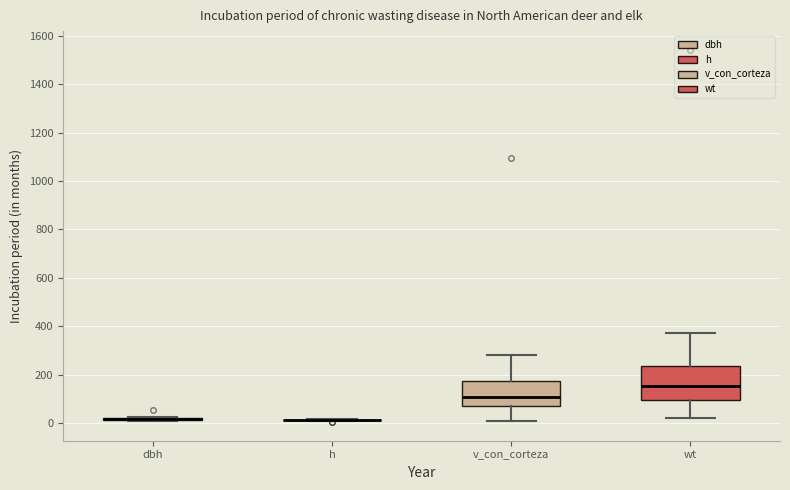

Reading left to right, read every box against the y-axis: the position of its median line, the range the box covers, and the ends of its whiskers. The values are not printed on the chart, so give them approximately, as read against the axis.

dbh: box collapsed to a line at 20, whiskers 0 to 20
h: box collapsed to a line at 20, whiskers 0 to 20
v_con_corteza: median 100, box 80 to 180, whiskers 0 to 280
wt: median 160, box 100 to 240, whiskers 20 to 380